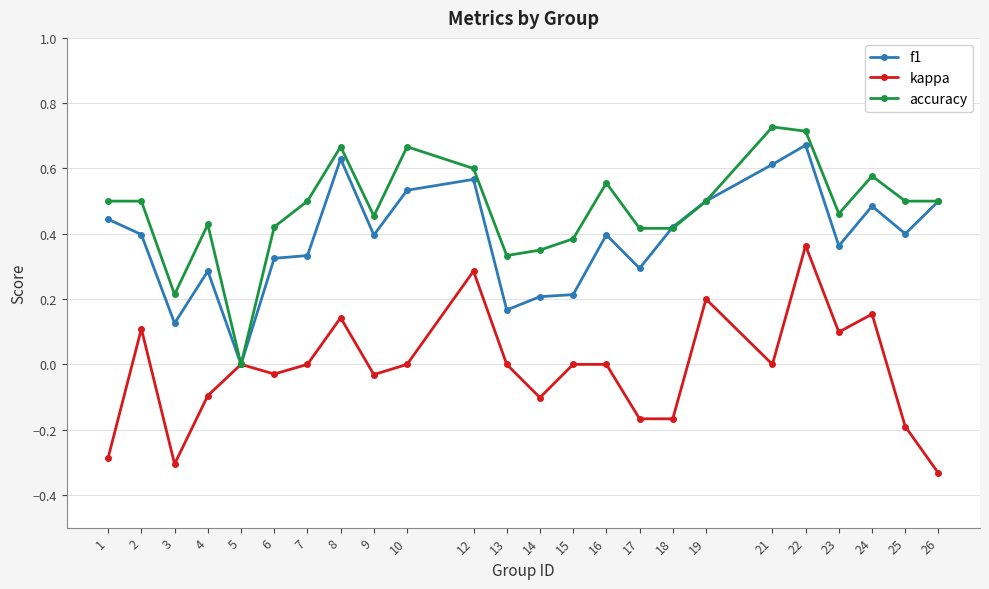

What are all the series names shown in the legend?

f1, kappa, accuracy